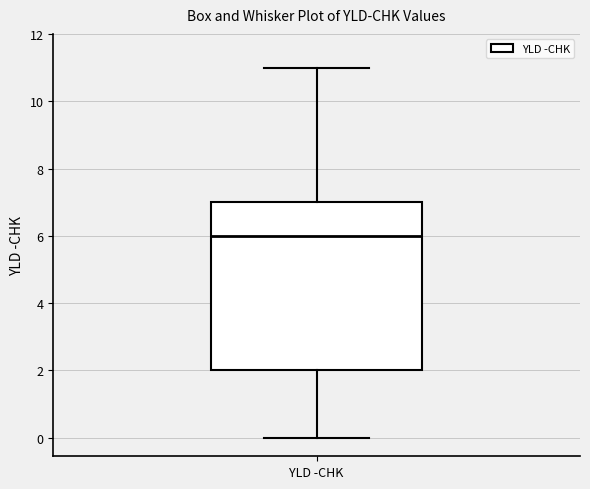

Where does the upper whisker of the box for YLD -CHK end on the y-axis? The values are not printed on the chart, so give them approximately, as read against the axis.

11